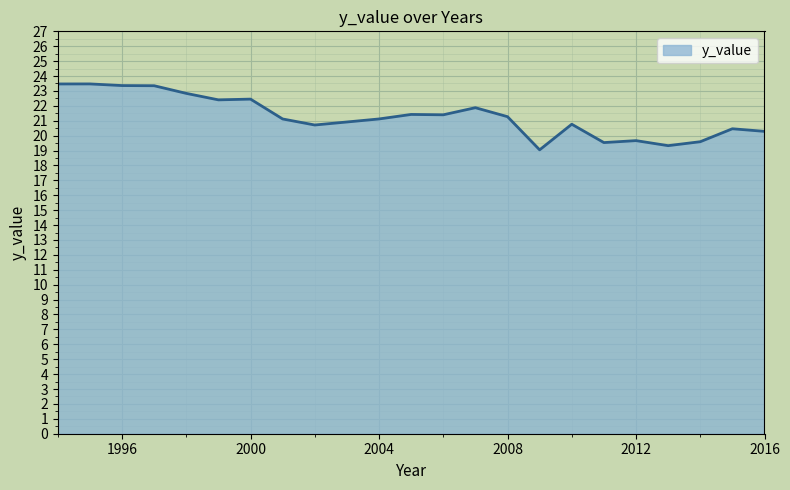

How many distinct data groups are displayed?

1